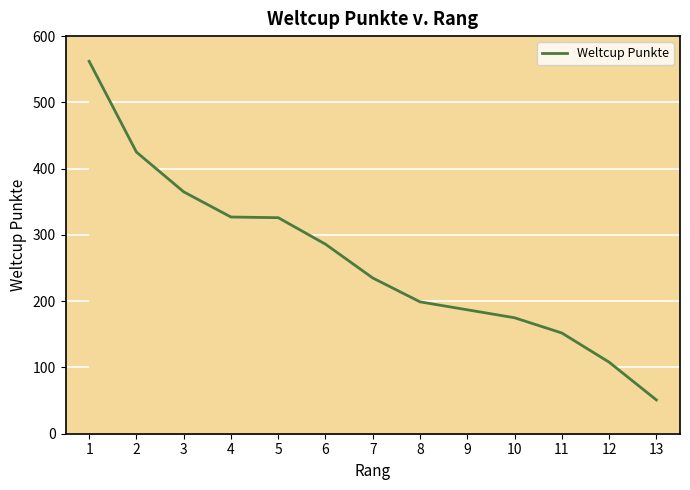

Which has a higher value, 7 or 9?

7